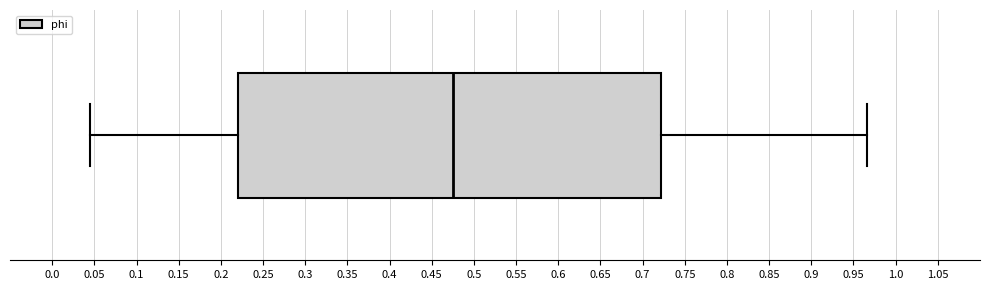

Where is the right edge of the box on the x-axis? The values are not printed on the chart, so give them approximately, as read against the axis.

0.720